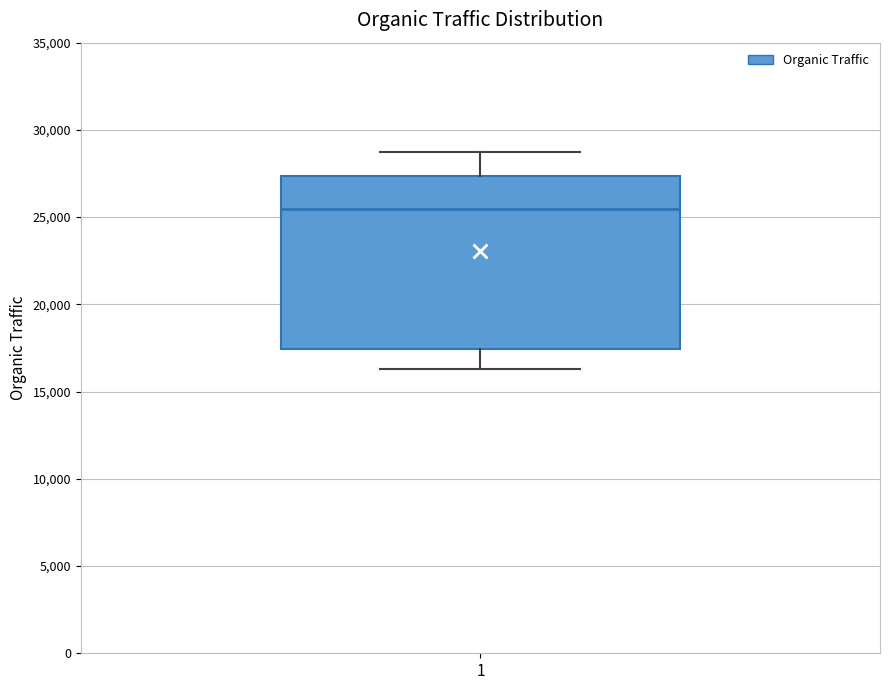

Where does the median line of the box at x = 1 sit on the y-axis? The values are not printed on the chart, so give them approximately, as read against the axis.

25500